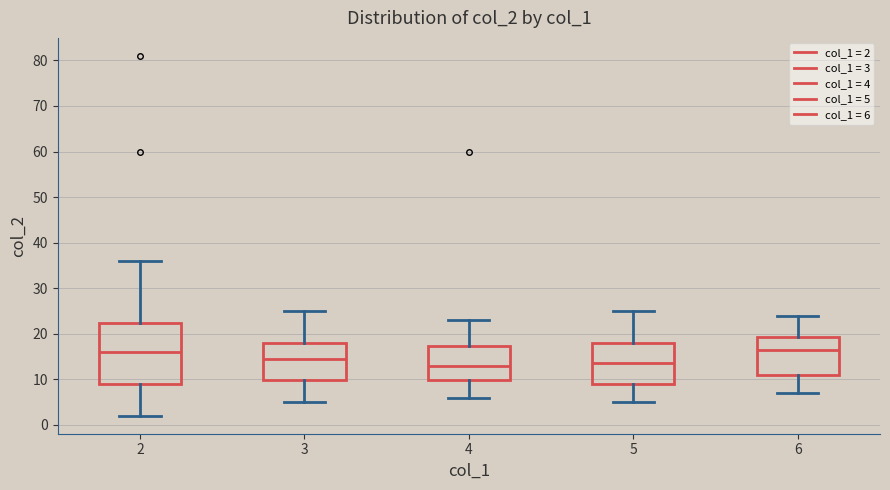

Reading left to right, read every box against the y-axis: the position of its median line, the range the box covers, and the ends of its whiskers. The values are not printed on the chart, so give them approximately, as read against the axis.

2: median 16, box 9 to 22, whiskers 2 to 36
3: median 15, box 10 to 18, whiskers 5 to 25
4: median 13, box 10 to 17, whiskers 6 to 23
5: median 14, box 9 to 18, whiskers 5 to 25
6: median 17, box 11 to 19, whiskers 7 to 24